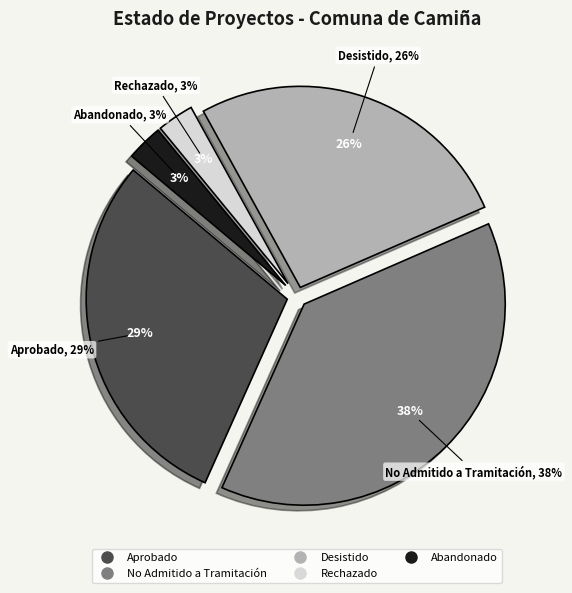

Is it true that Interregional is 50% of the pie?

False